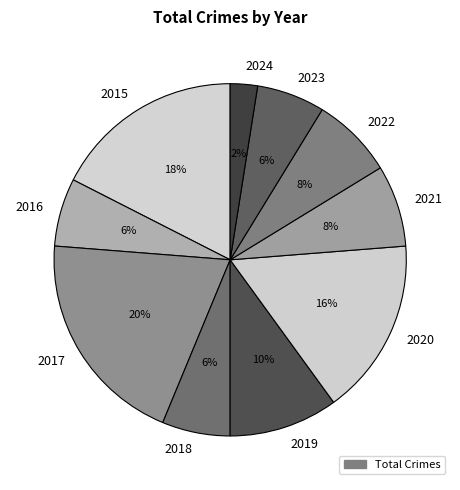

The 2021 slice represents 8% of the pie. True or false?

True